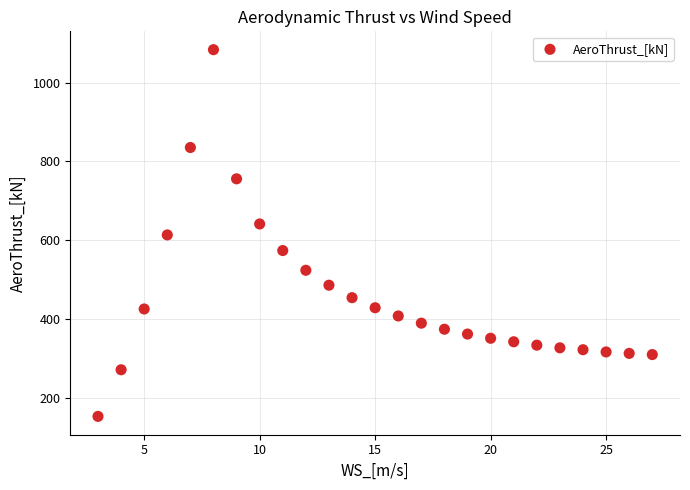

What is the range of Y values (max minus min)?

930.2